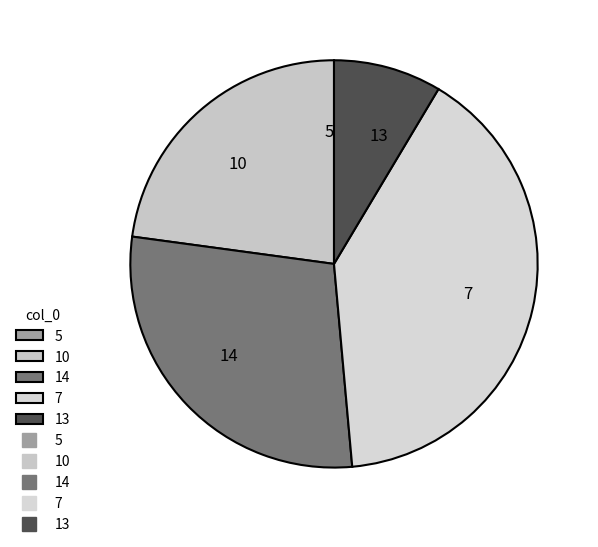

Is the sum of 7 and 14 greater than half?

Yes